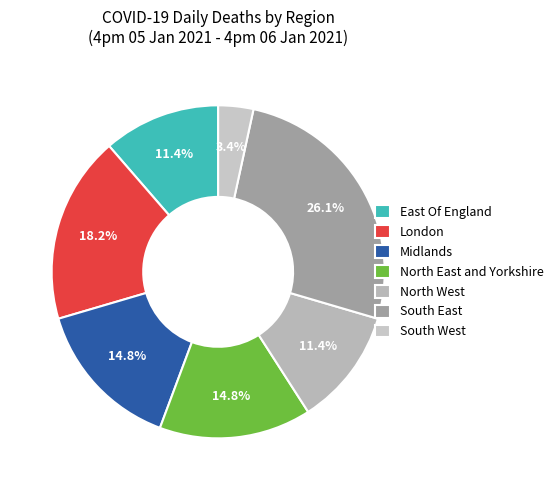

How many segments does this pie chart have?

7